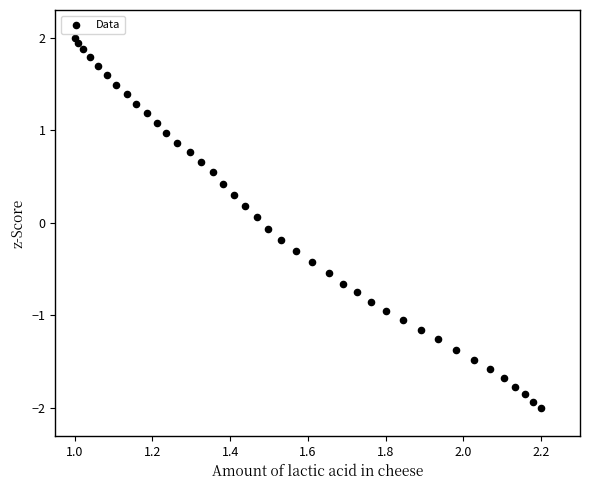

What is the range of X values (max minus min)?

1.2